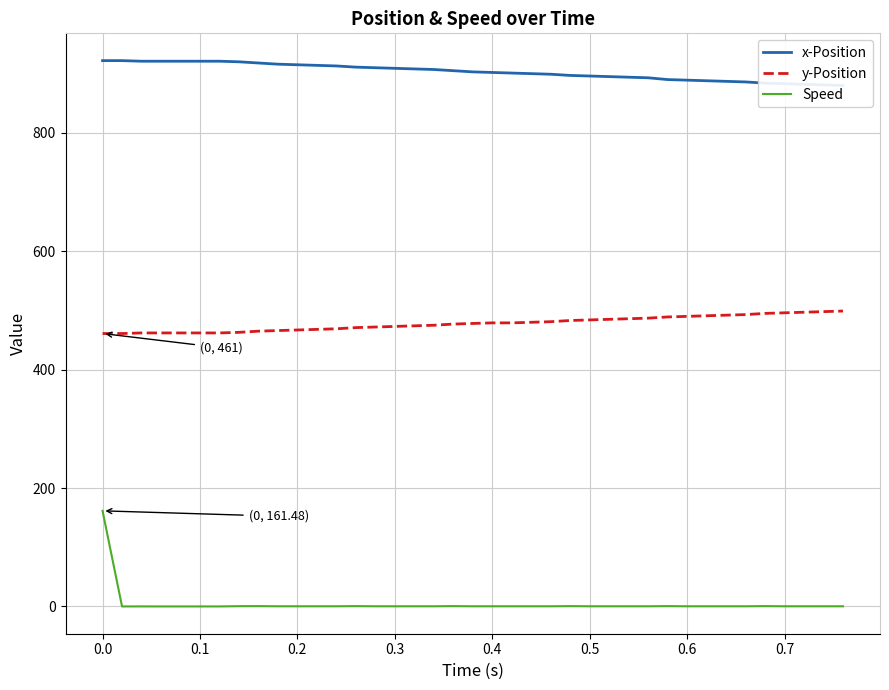

What are all the series names shown in the legend?

x-Position, y-Position, Speed